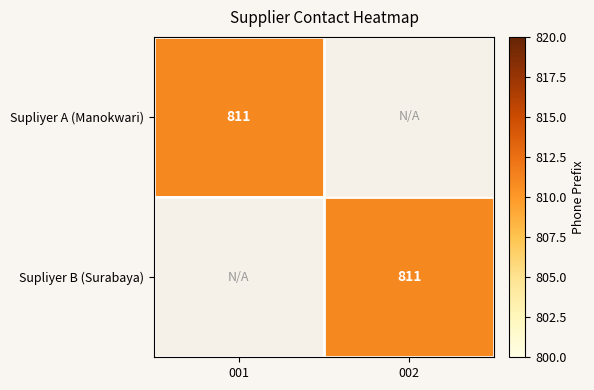

Is it true that Supliyer A (Manokwari) equals 811 at 001?

True